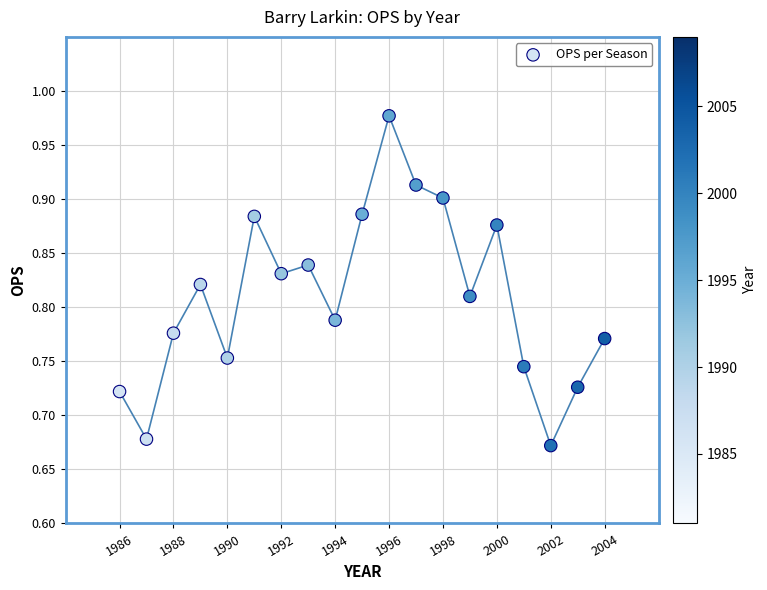

What is the range of Y values (max minus min)?

0.3